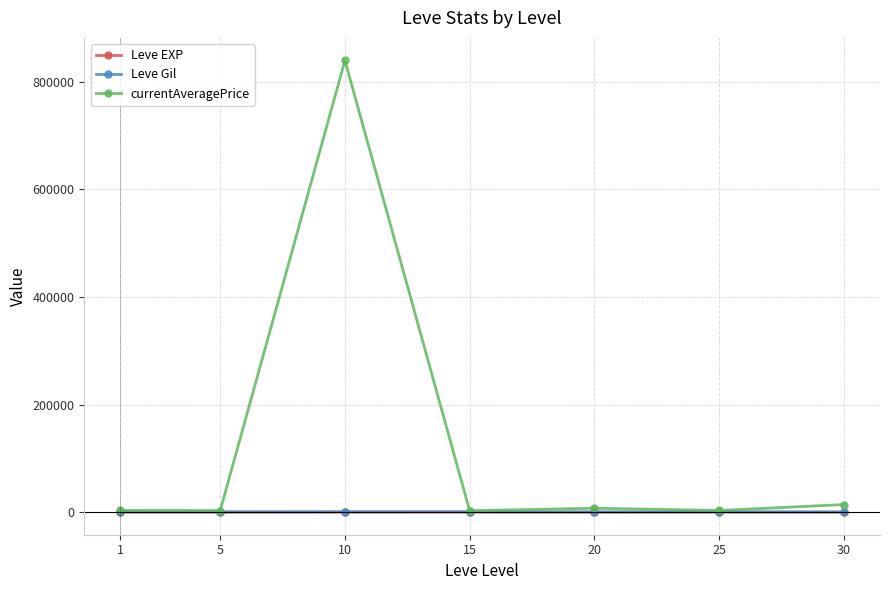

What is the greatest value displayed?

839640.5